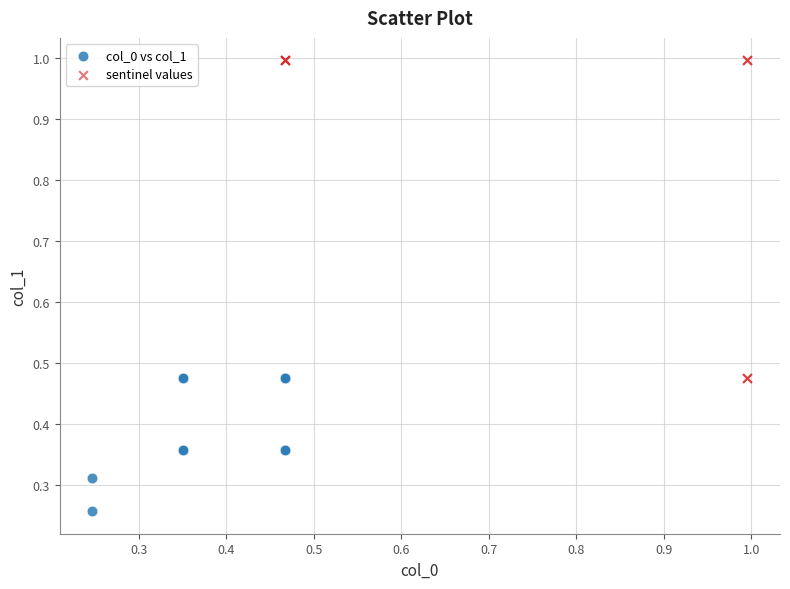

Which series has the largest Y range (max minus min)?

sentinel values